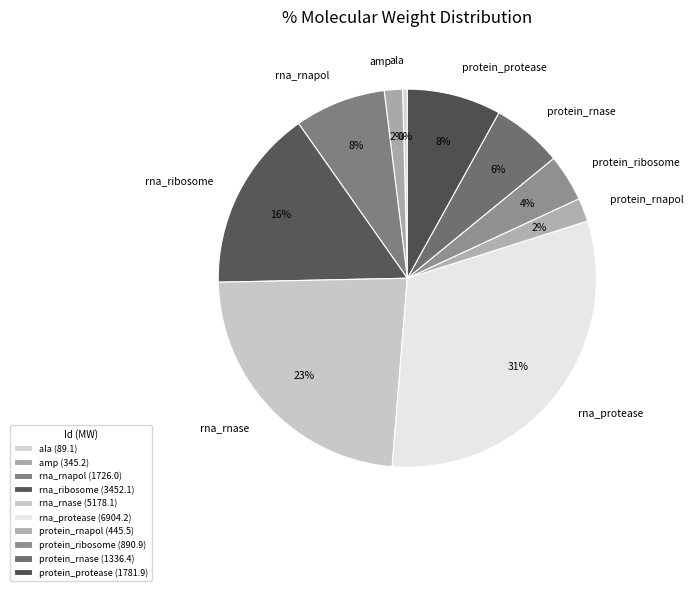

Is there a majority slice in this chart?

No